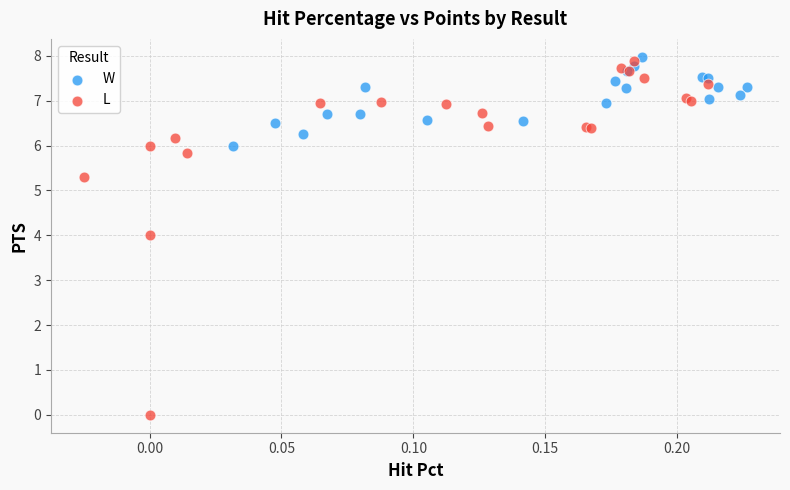

What are all the series names shown in the legend?

W, L